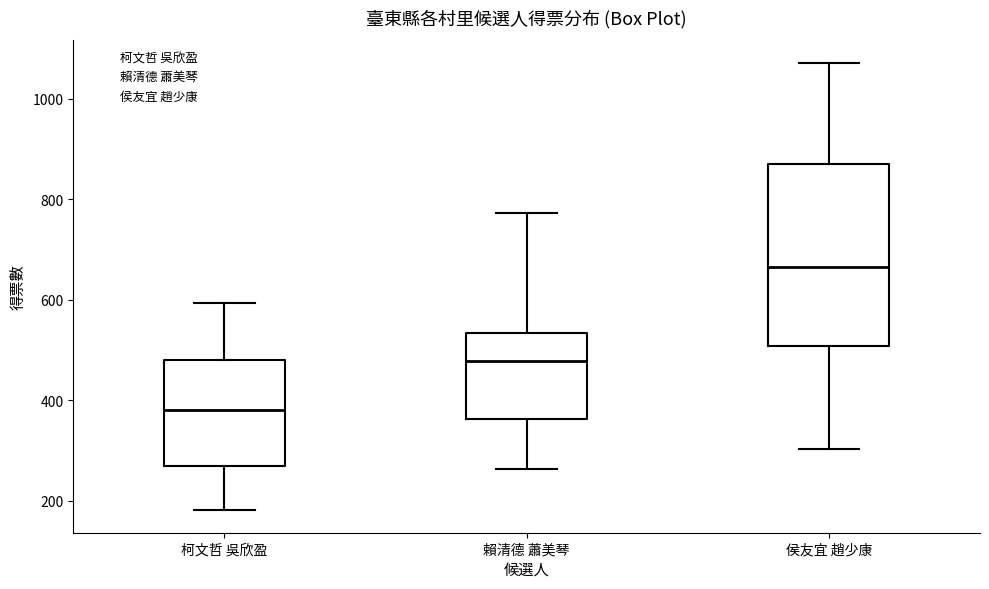

Comparing the boxes themselves (not the whiskers), which one is the tallest?

侯友宜 趙少康